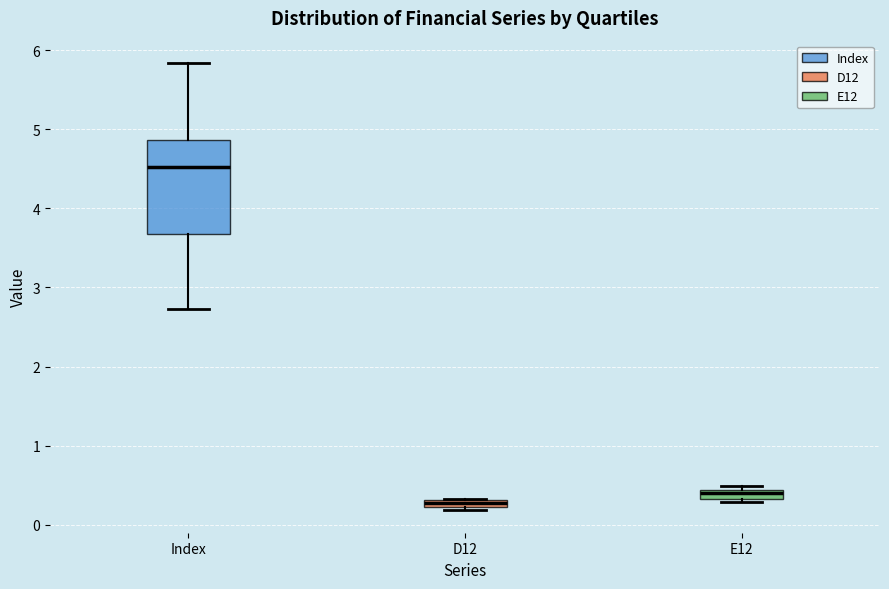

Comparing the boxes themselves (not the whiskers), which one is the tallest?

Index